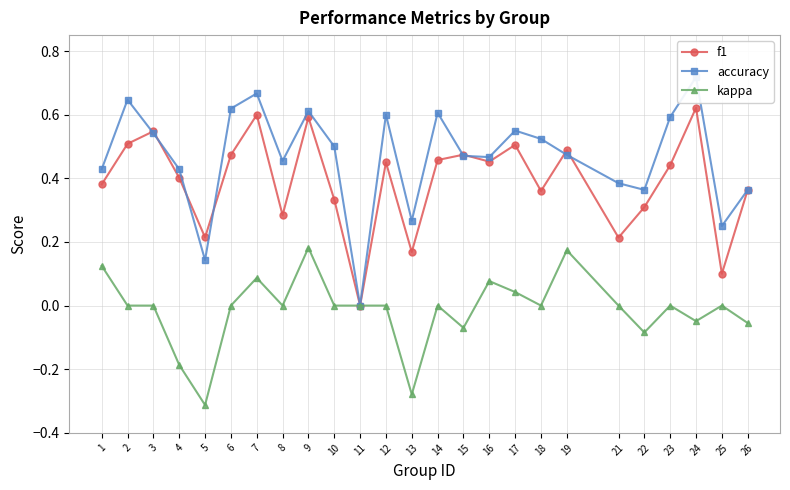

Reading left to right, transcribe all the data shown in this chart.

f1: 0.4	0.5	0.5	0.4	0.2	0.5	0.6	0.3	0.6	0.3	0.0	0.5	0.2	0.5	0.5	0.5	0.5	0.4	0.5	0.2	0.3	0.4	0.6	0.1	0.4
accuracy: 0.4	0.6	0.5	0.4	0.1	0.6	0.7	0.5	0.6	0.5	0.0	0.6	0.3	0.6	0.5	0.5	0.6	0.5	0.5	0.4	0.4	0.6	0.7	0.2	0.4
kappa: 0.1	0.0	0.0	-0.2	-0.3	0.0	0.1	0.0	0.2	0.0	0.0	0.0	-0.3	0.0	-0.1	0.1	0.0	0.0	0.2	0.0	-0.1	0.0	-0.0	0.0	-0.1